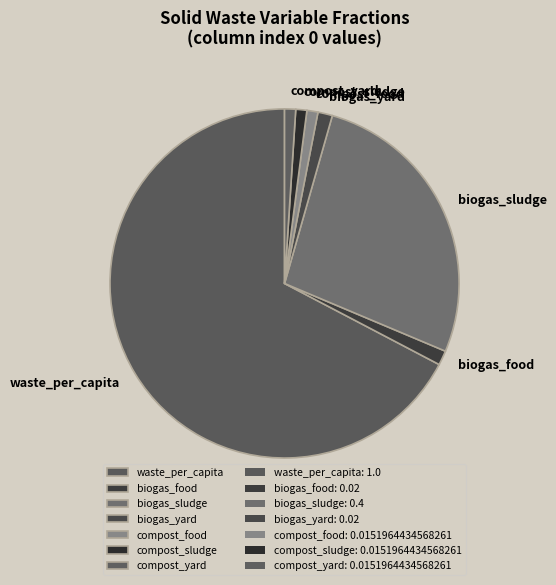

Combined, do biogas_yard and compost_food account for over 50%?

No